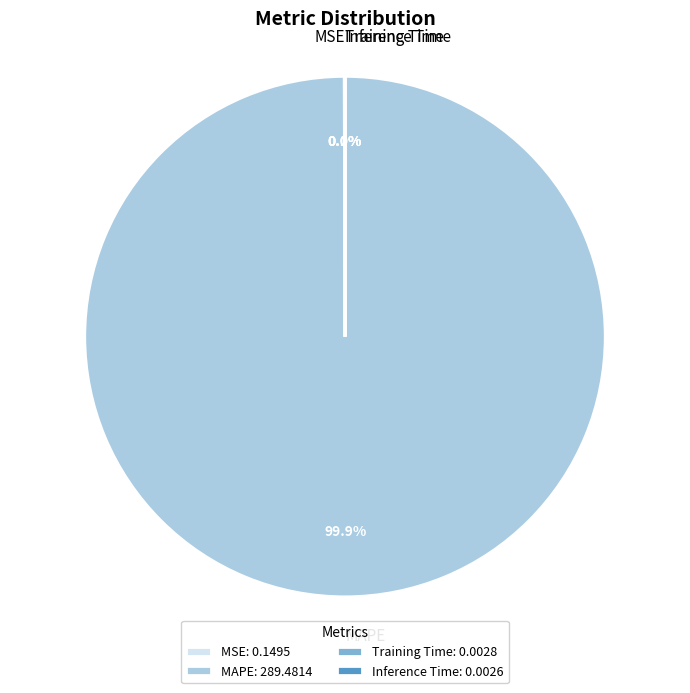

Is it true that MAPE is 88% of the pie?

False